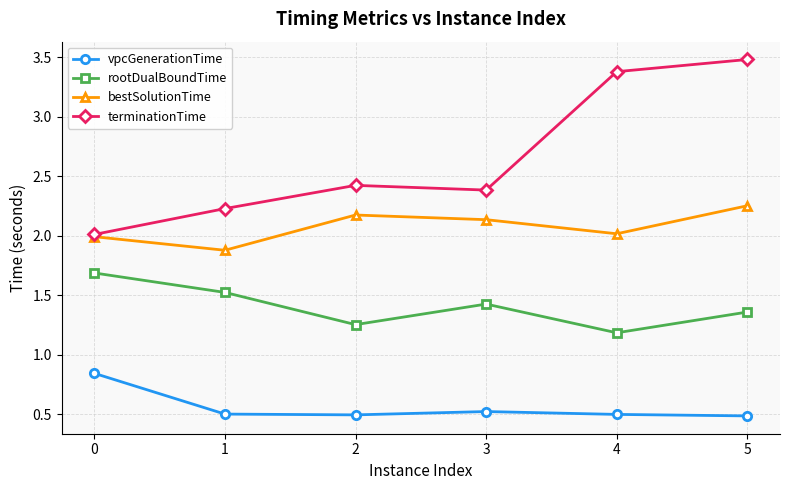

Which series has the largest total across all categories?

terminationTime